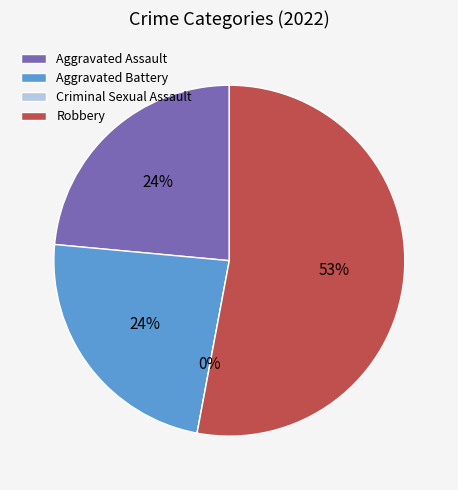

Is there any slice that represents more than half of the pie?

Yes